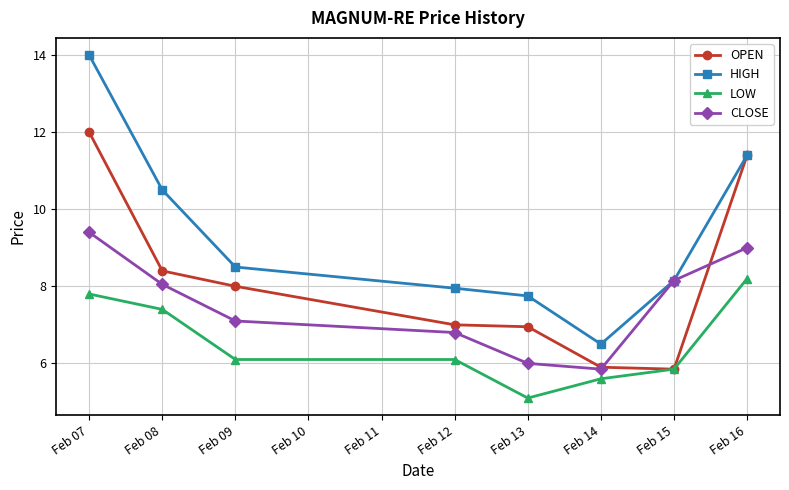

What is the average value of the OPEN series?

8.2